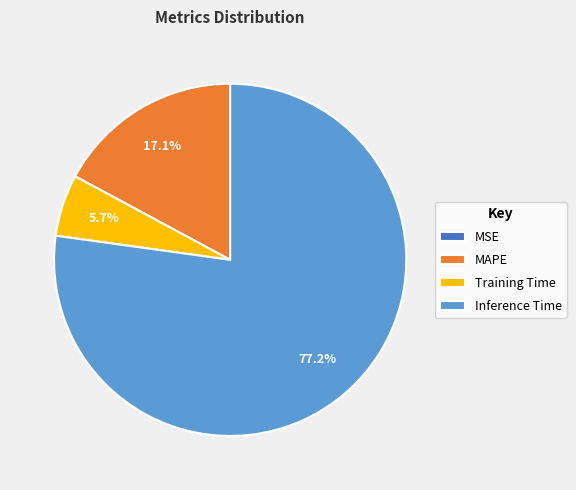

To the nearest percent, what portion does MAPE represent?

17%